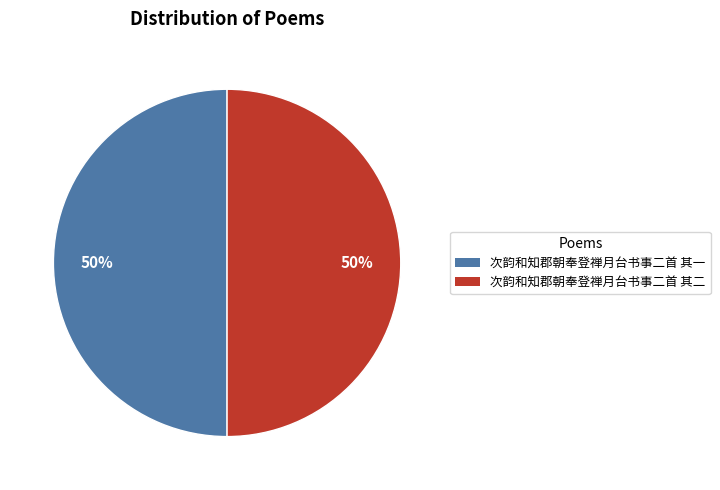

How many segments does this pie chart have?

2